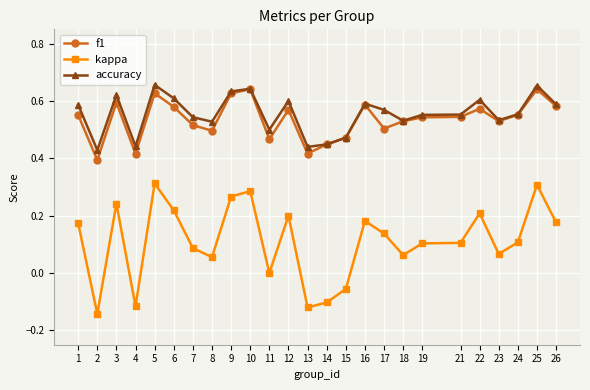

Which series changed the most between 4 and 15?

kappa